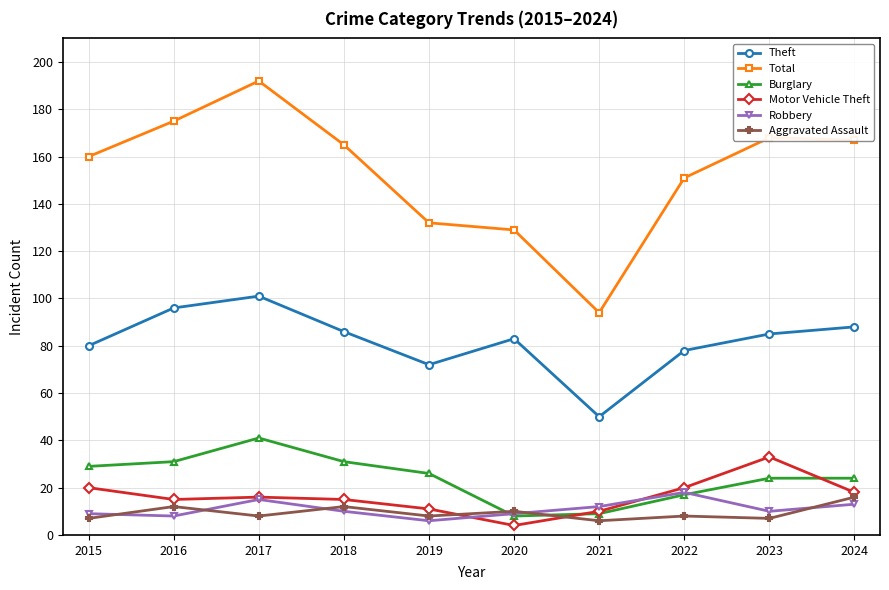

True or false: Robbery and Total intersect in this chart.

False